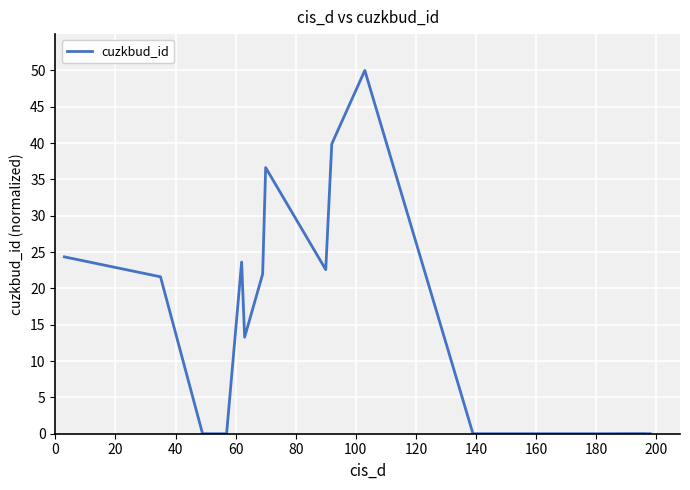

What is the greatest value displayed?

50.0